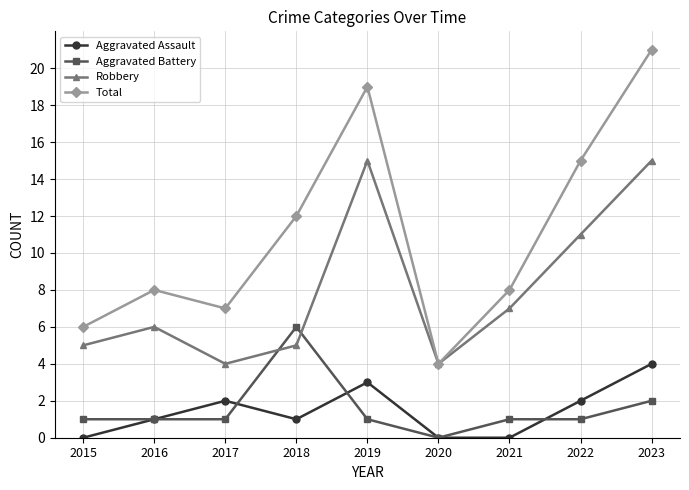

True or false: Aggravated Assault and Total cross at least once.

False